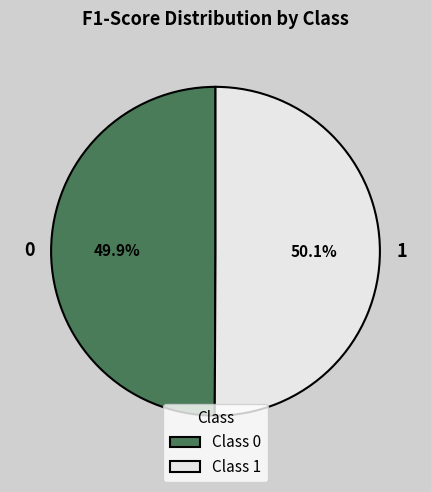

True or false: 0 accounts for 50% of the total.

True